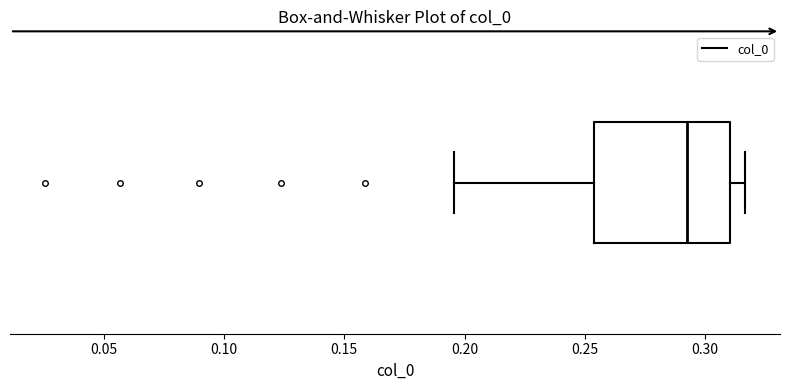

Where does the median line of the box sit on the x-axis? The values are not printed on the chart, so give them approximately, as read against the axis.

0.295